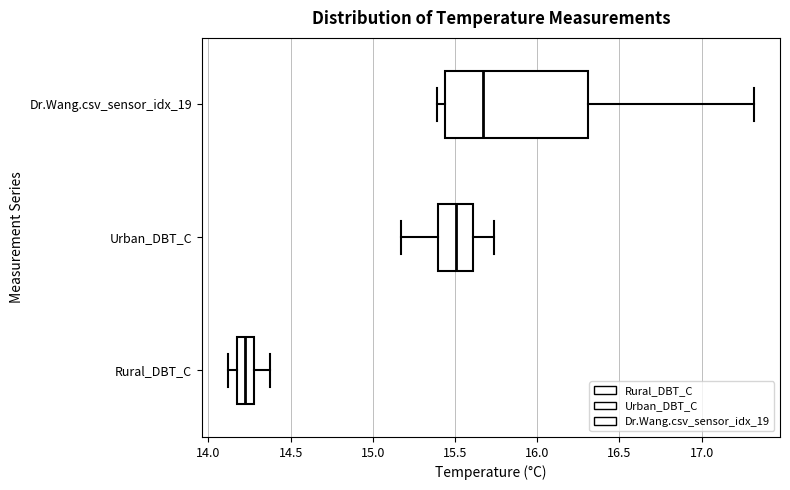

Where is the right edge of the box for Urban_DBT_C on the x-axis? The values are not printed on the chart, so give them approximately, as read against the axis.

15.60